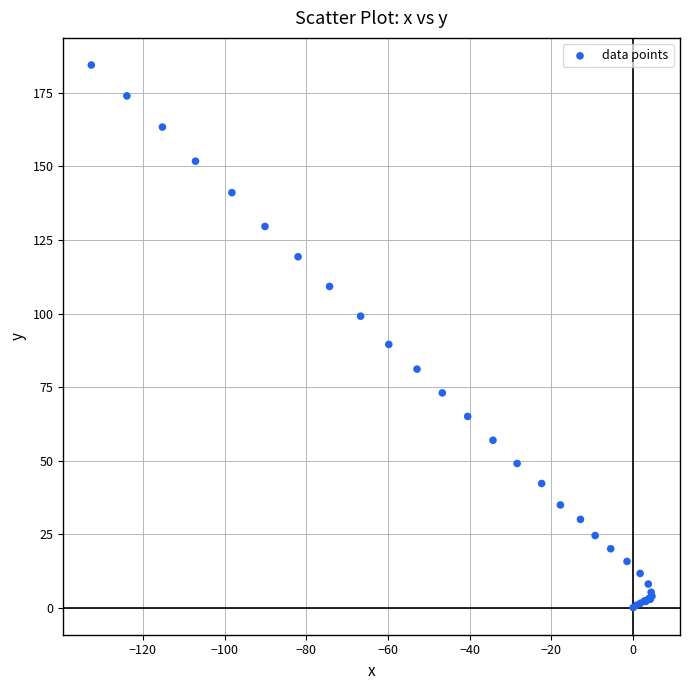

What Y value in the scatter plot is closest to 92?

89.5